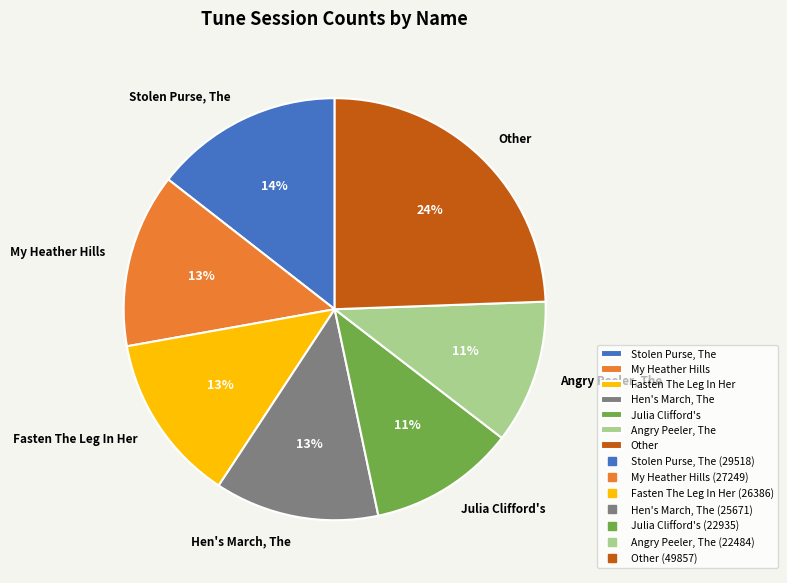

How many slices are in this pie chart?

7